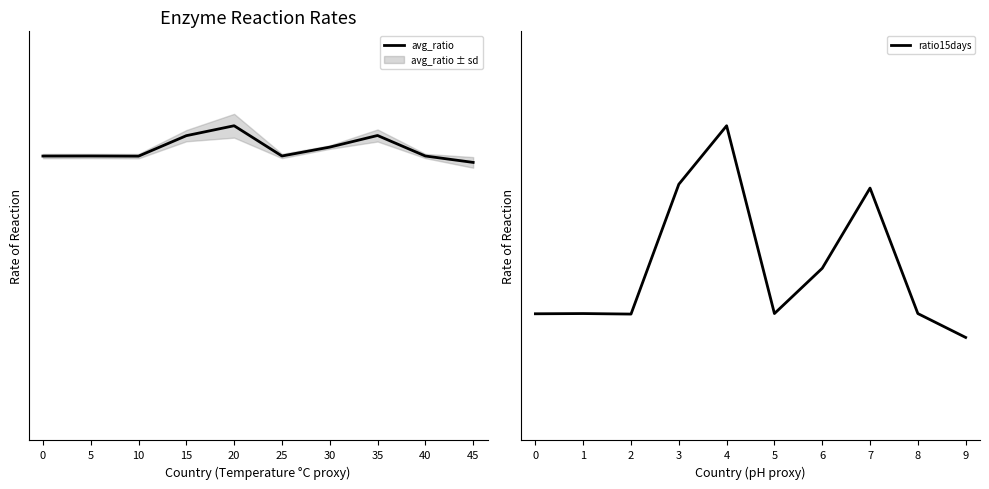

Rank the series by their average value, from highest to lowest.

ratio15days, avg_ratio